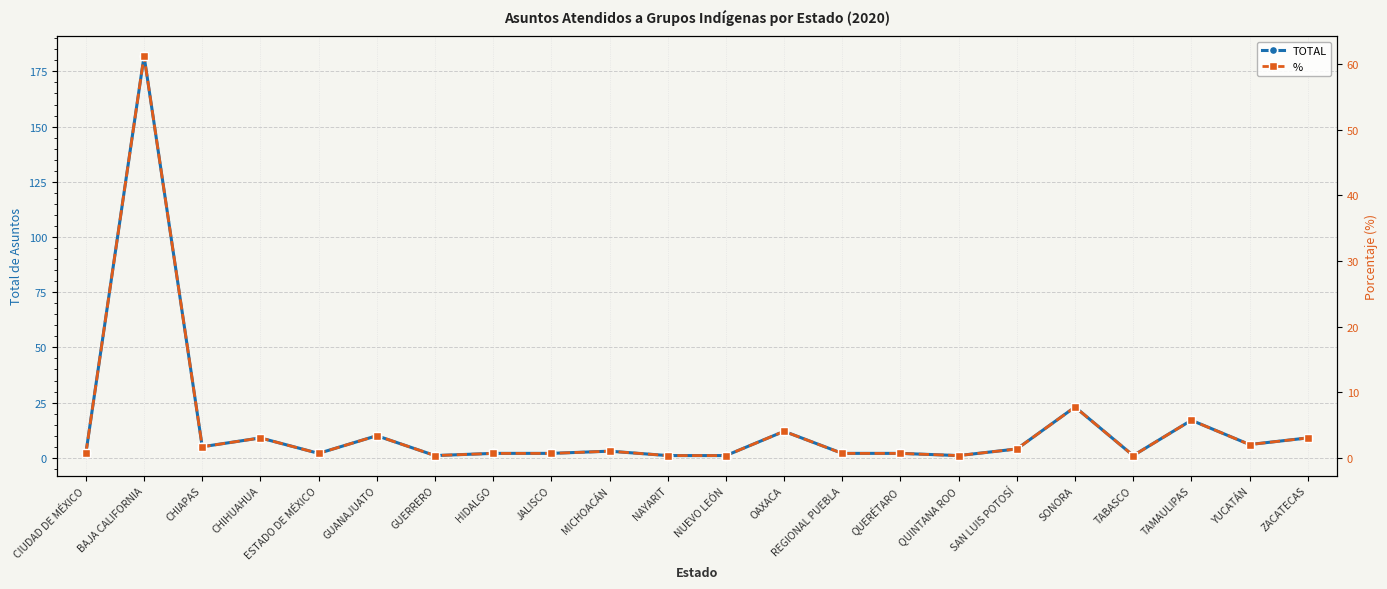

At which label is TOTAL closest to 91?

SONORA